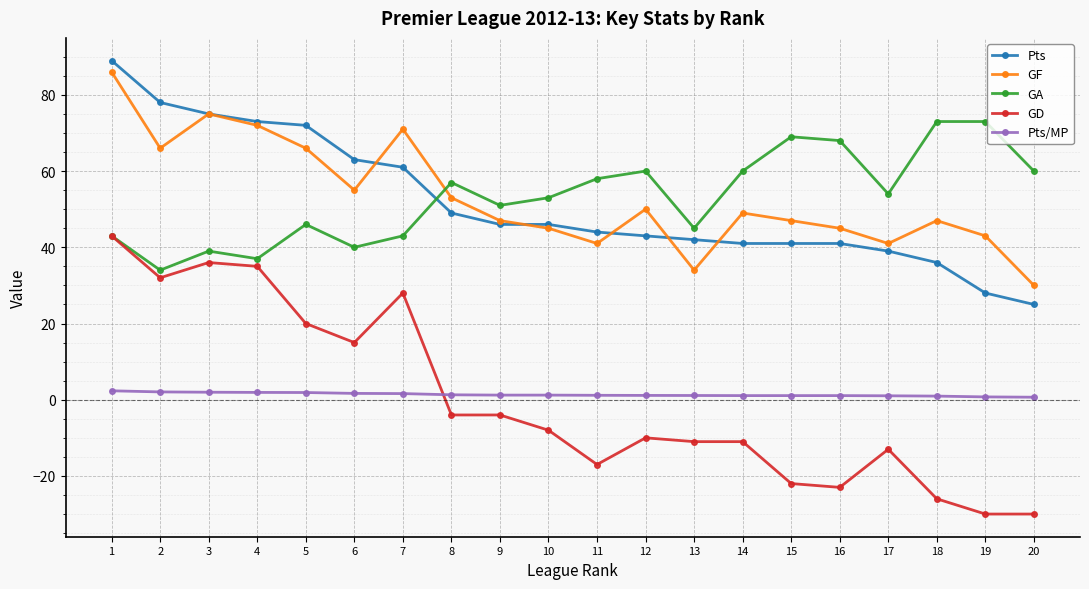

How many values in the GA series are below 54?

10